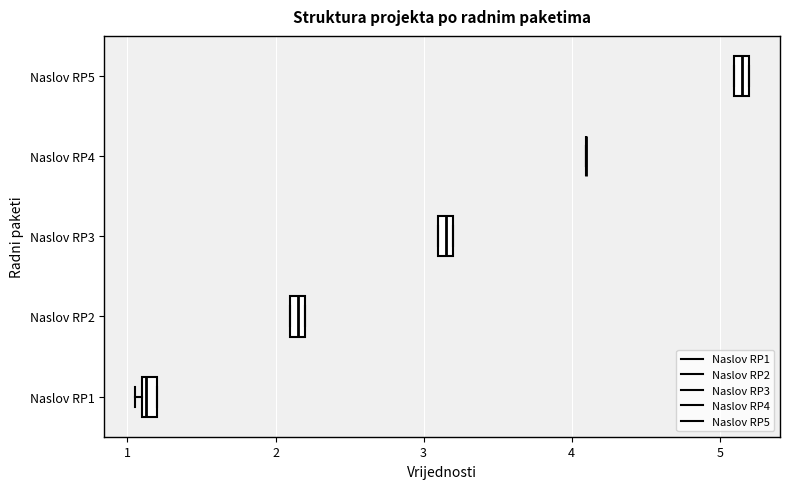

Where is the left edge of the box for Naslov RP5 on the x-axis? The values are not printed on the chart, so give them approximately, as read against the axis.

5.1